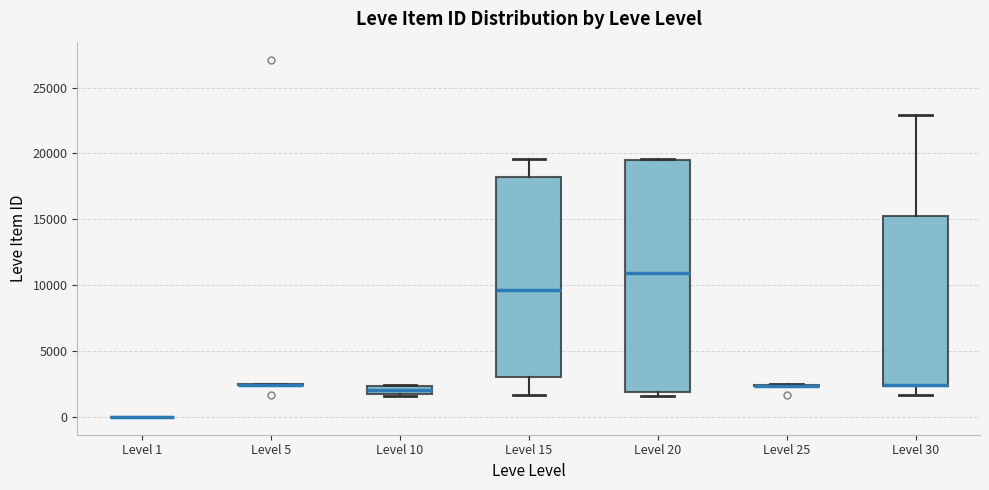

Comparing the boxes themselves (not the whiskers), which one is the tallest?

Level 20